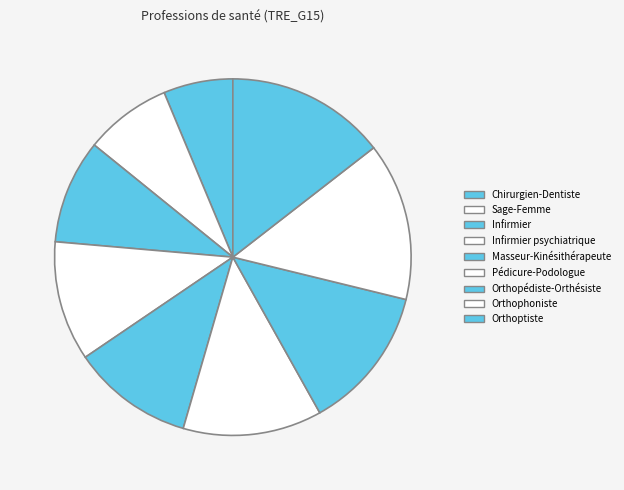

How many segments does this pie chart have?

9